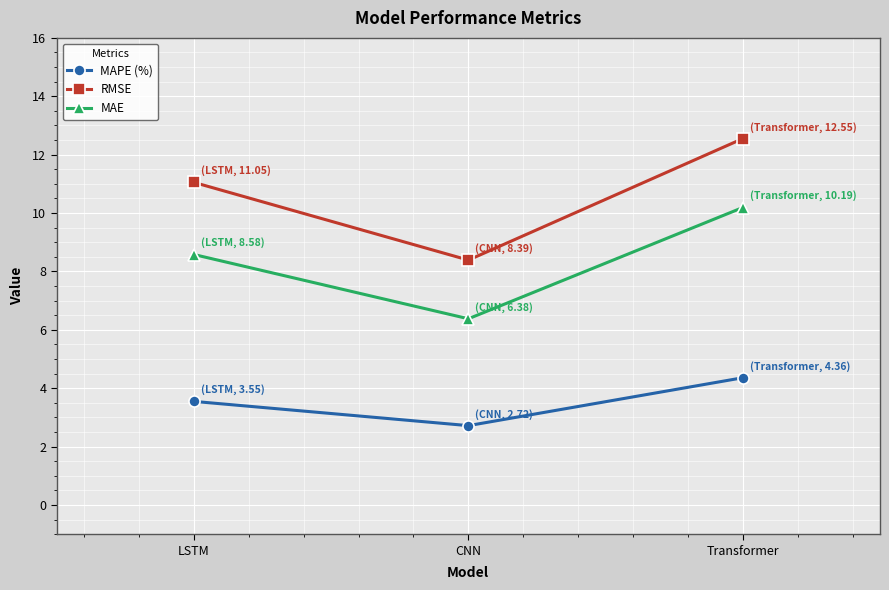

What is the difference between the RMSE values at LSTM and Transformer?

1.5